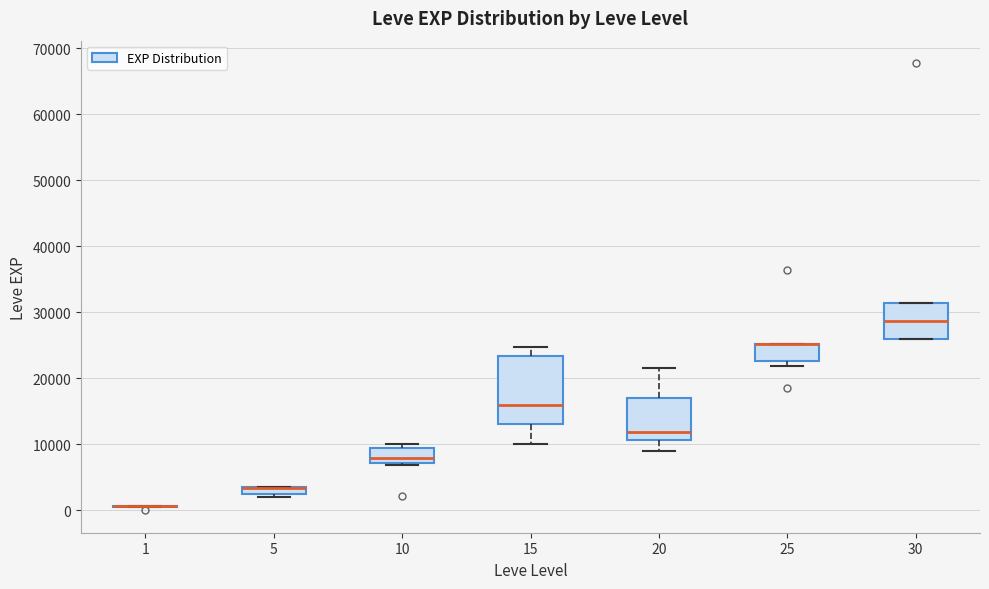

Comparing the boxes themselves (not the whiskers), which one is the tallest?

15